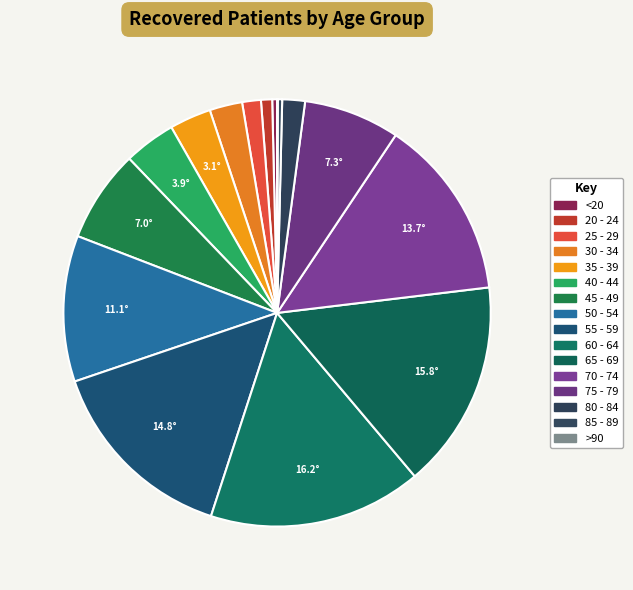

Count the number of slices in the pie.

16